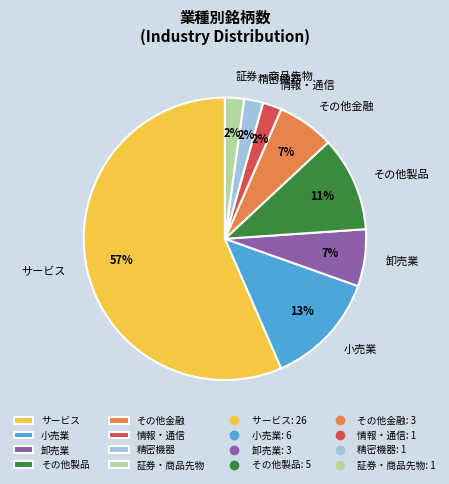

Which category accounts for the majority?

サービス